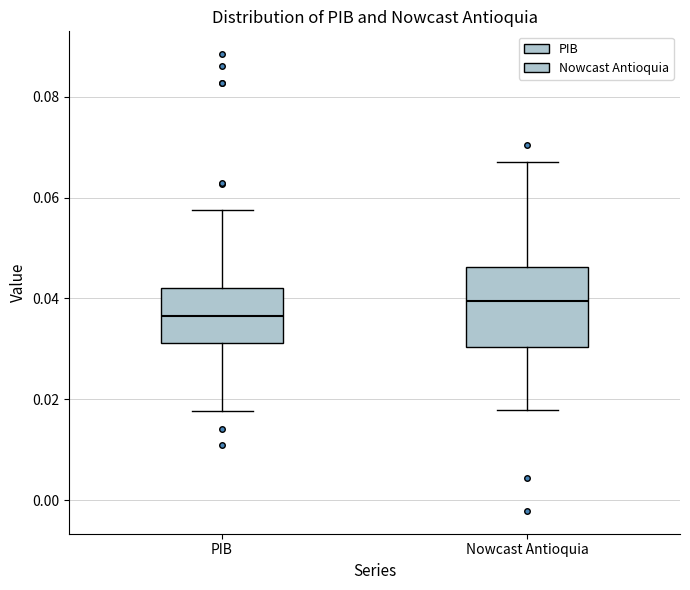

Where is the upper edge of the box for Nowcast Antioquia on the y-axis? The values are not printed on the chart, so give them approximately, as read against the axis.

0.046